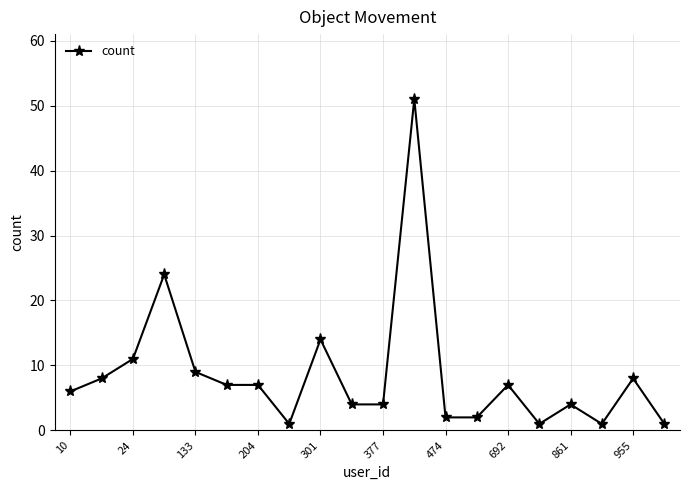

True or false: the data has more than 0 interior local peaks.

True